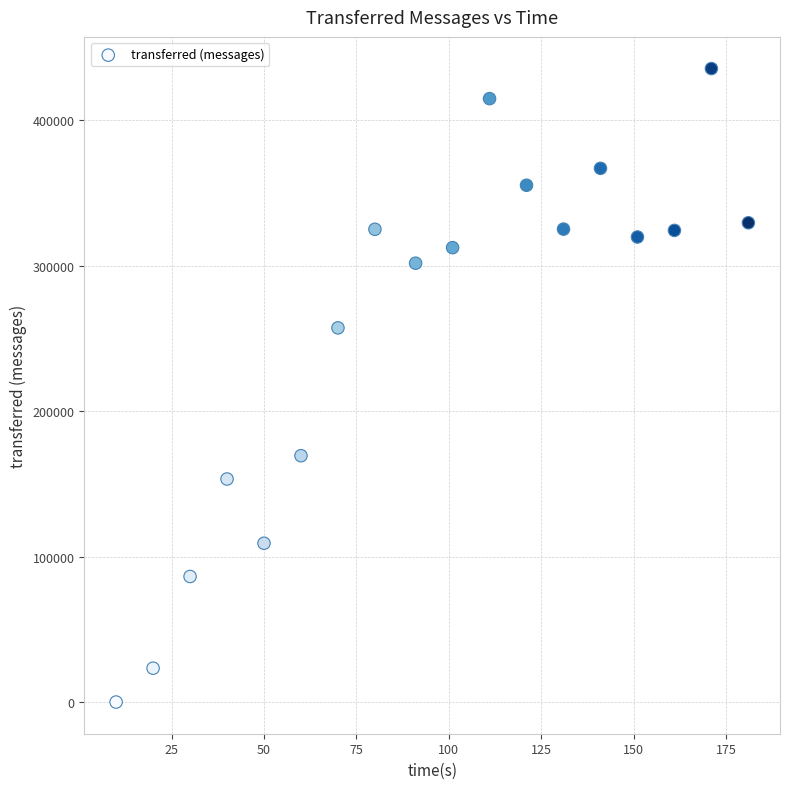

What is the range of X values (max minus min)?

171